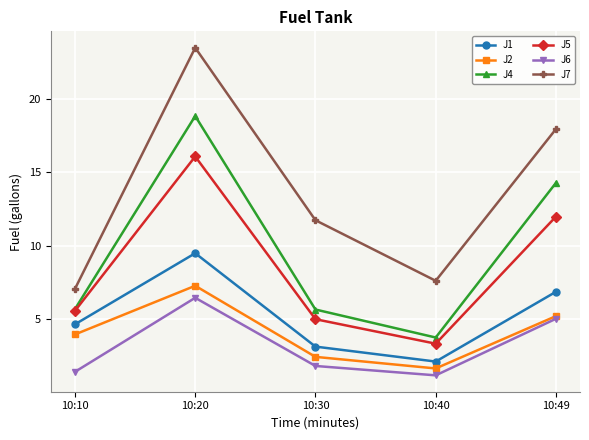

What is the average value of the J4 series?

9.6